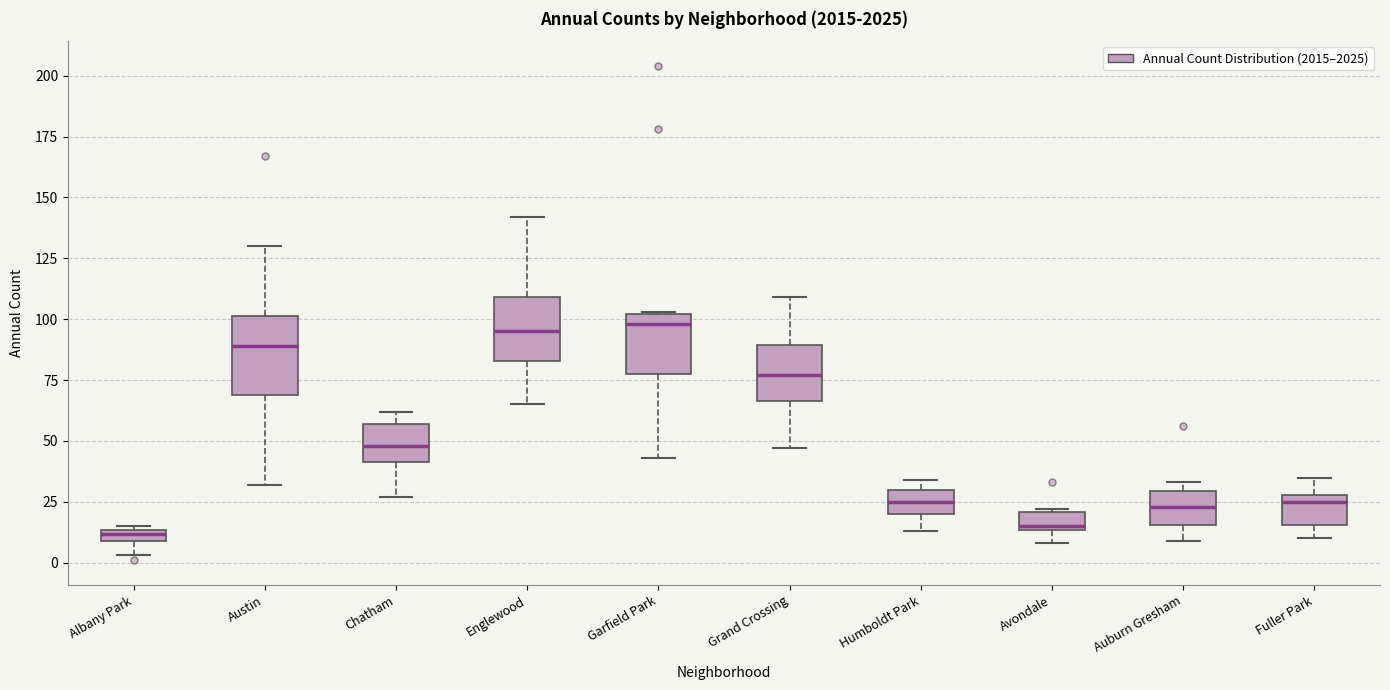

Which box is the tallest, from its lower edge to its upper edge?

Austin